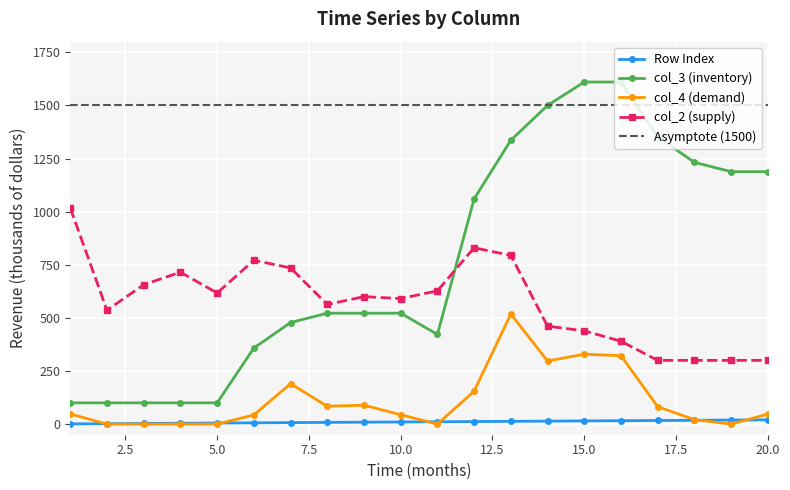

Rank the series at 9 from lowest to highest value.

col_1, col_4, col_3, col_2